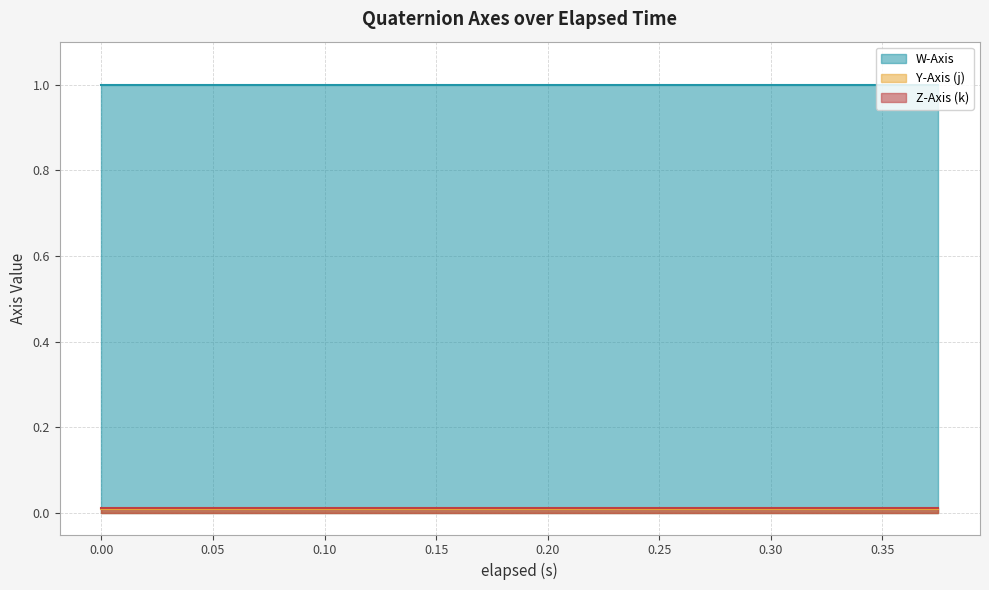

Rank the series at 0.195 from lowest to highest value.

Y-Axis (j), Z-Axis (k), W-Axis